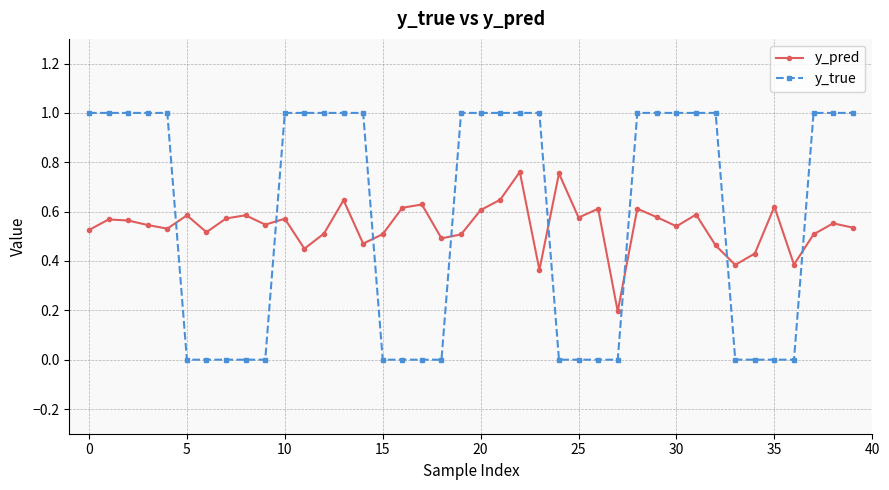

Rank the series by their maximum value, from highest to lowest.

y_true, y_pred